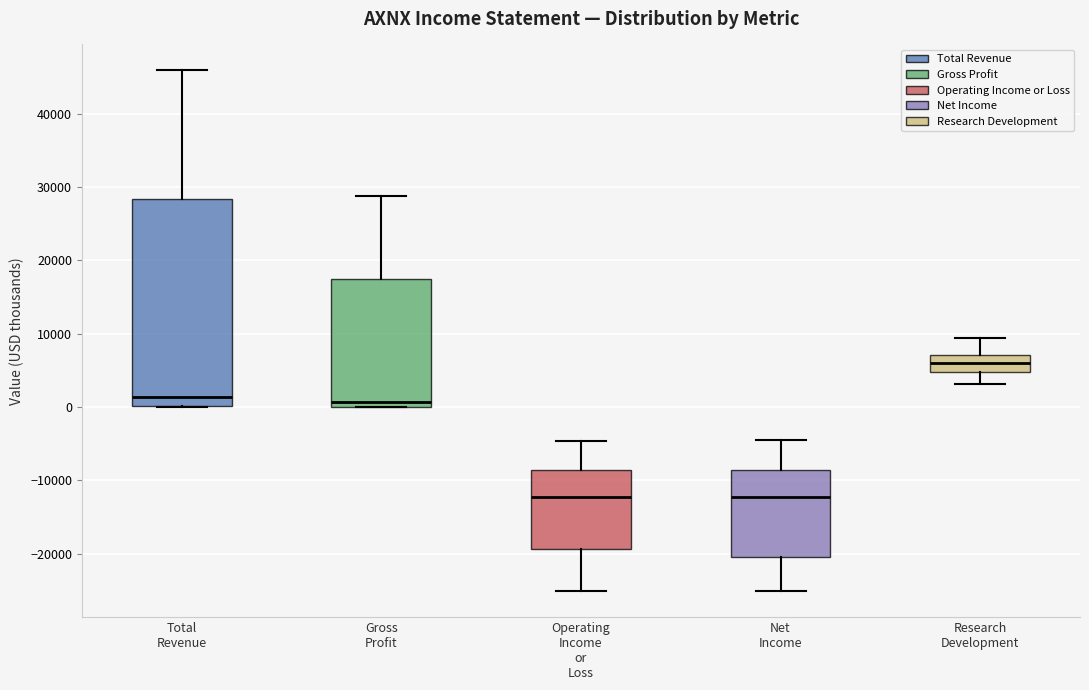

Which box's median line is the highest?

Research Development